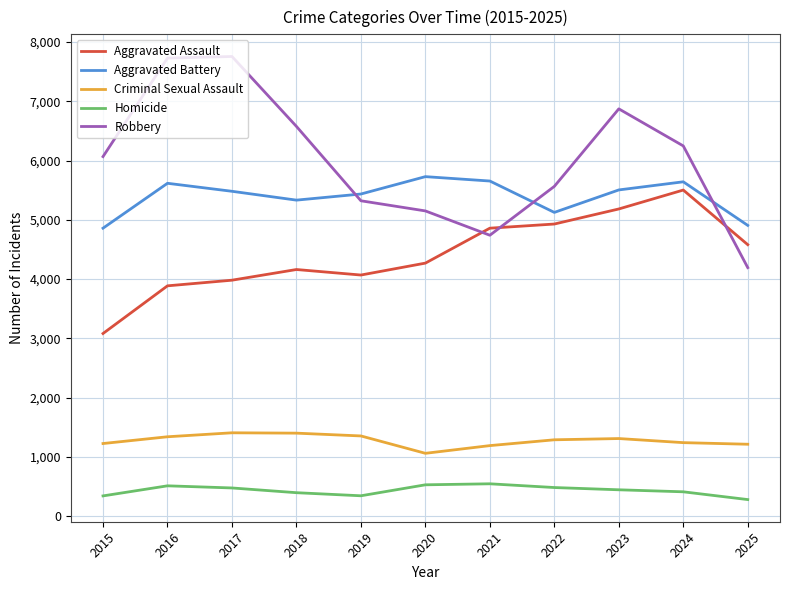

What is the lowest value of the Criminal Sexual Assault series?

1063